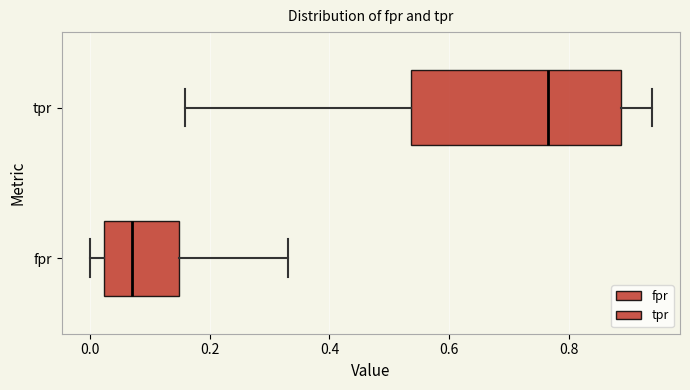

Where does the right whisker of the box for tpr end on the x-axis? The values are not printed on the chart, so give them approximately, as read against the axis.

0.94